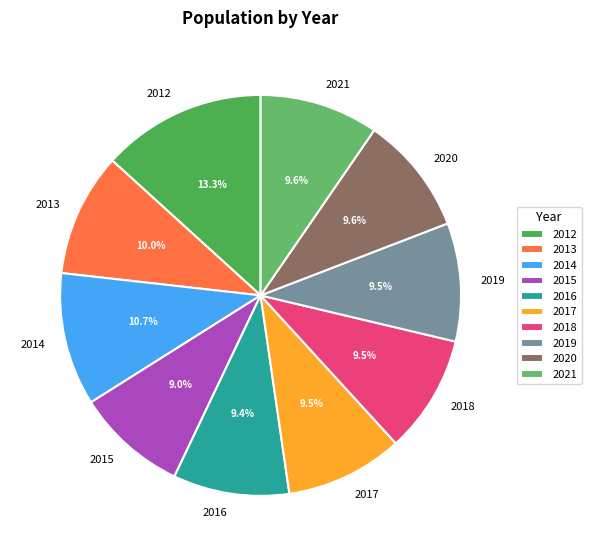

What is the ratio of the value at 2017 to the value at 2018?

1.0